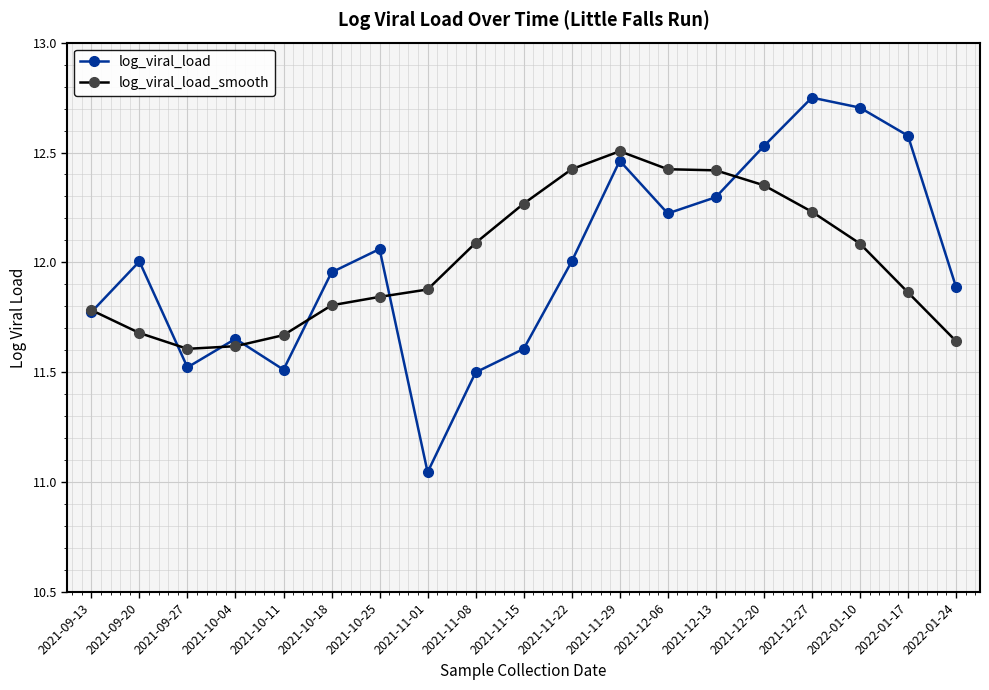

What are all the series names shown in the legend?

log_viral_load, log_viral_load_smooth